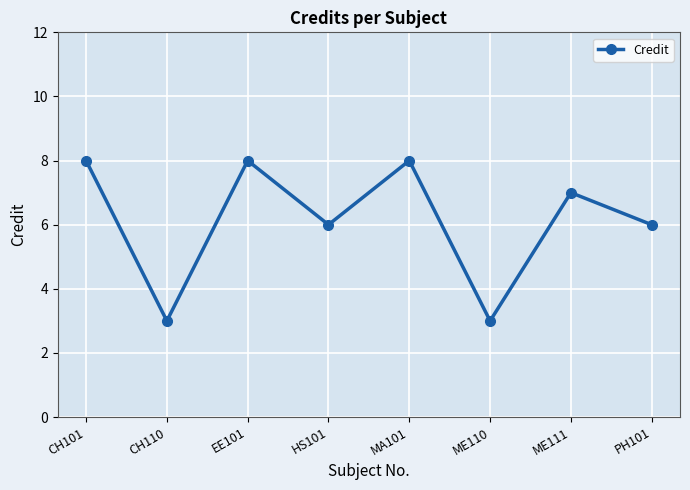

Is it true that the value at MA101 is 3?

False